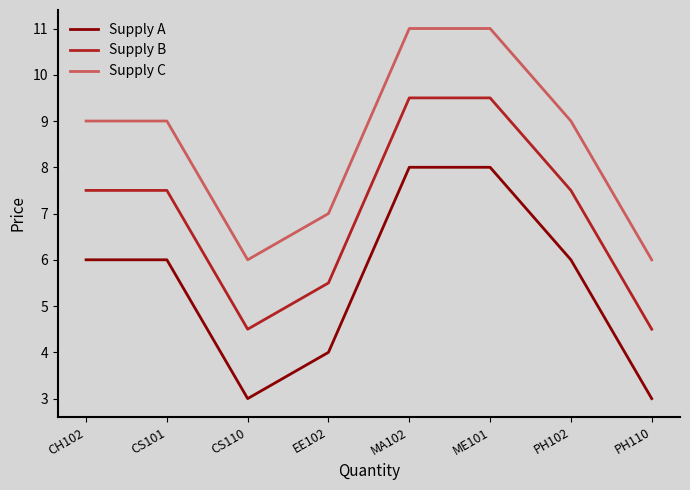

What is the difference between the highest and lowest values at CS101?

3.0